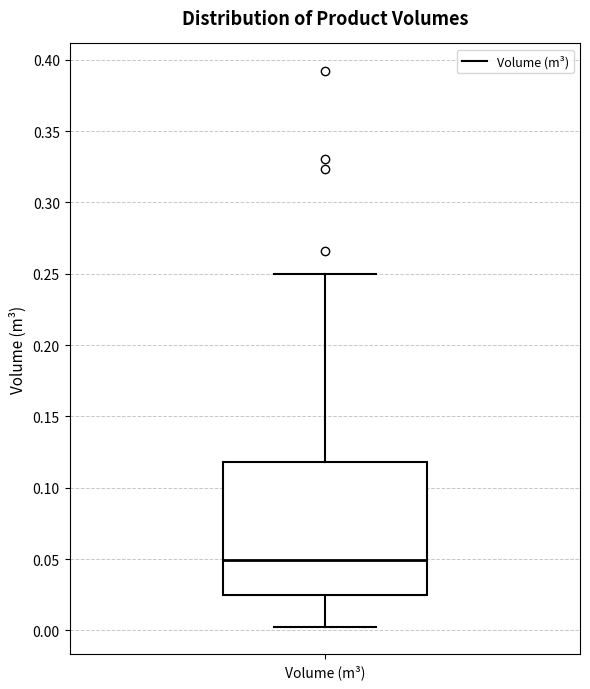

Transcribe this box plot: give where the median line is, the range the box spans, and where the two whiskers end, as read against the y-axis. The values are not printed on the chart, so give them approximately, as read against the axis.

median 0.050, box 0.025 to 0.120, whiskers 0.005 to 0.250